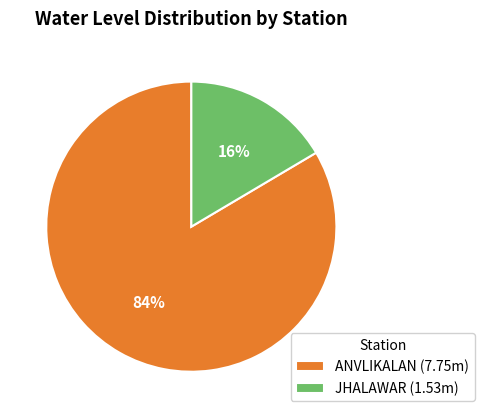

To the nearest percent, what is the combined percentage of ANVLIKALAN and JHALAWAR?

100%